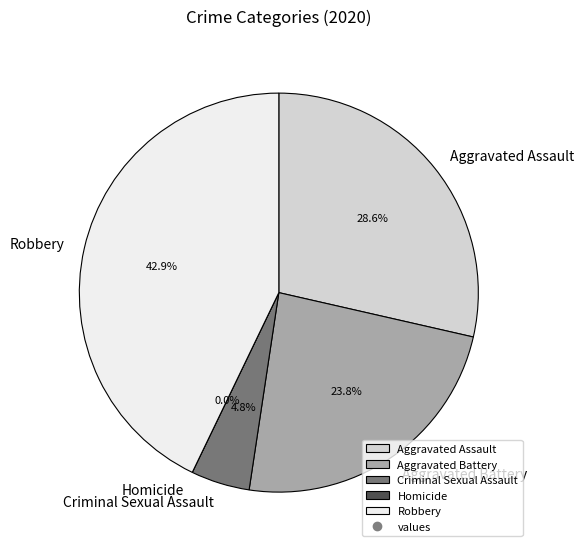

Which has a higher value, Aggravated Assault or Robbery?

Robbery